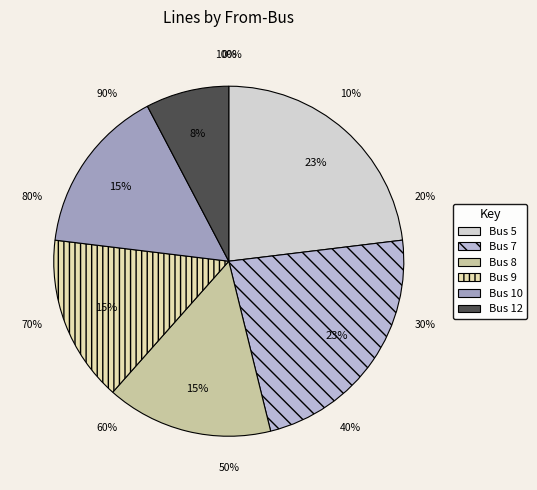

To the nearest percent, what percentage of the pie is Bus 10?

15%